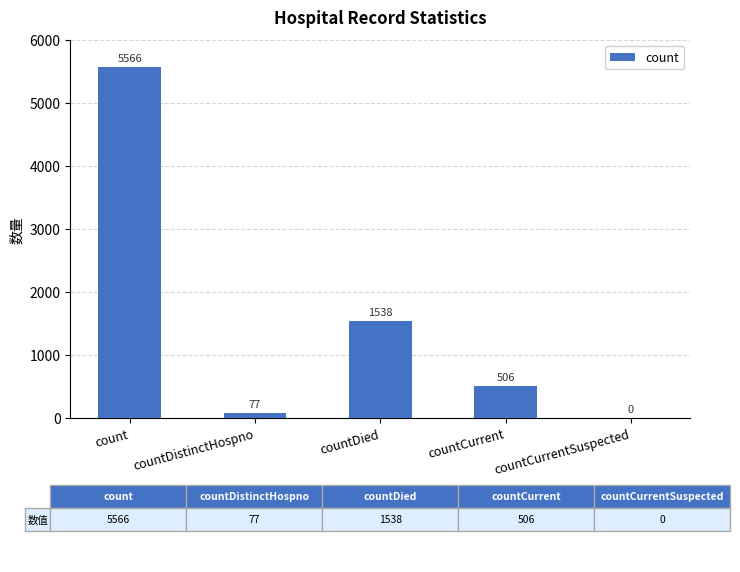

Is it true that the value at count is 5566?

True